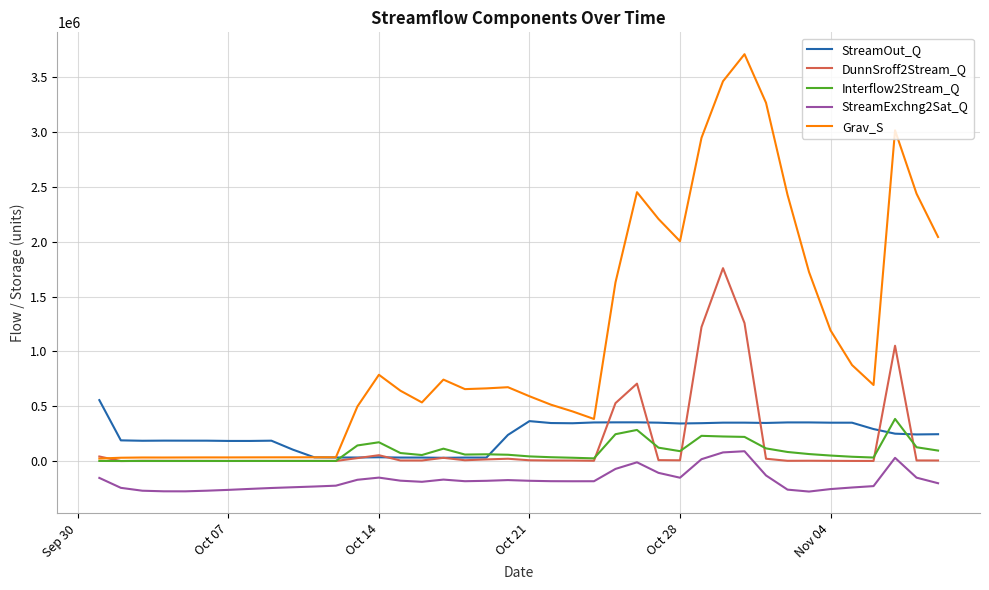

Which series has the largest total across all categories?

Grav_S